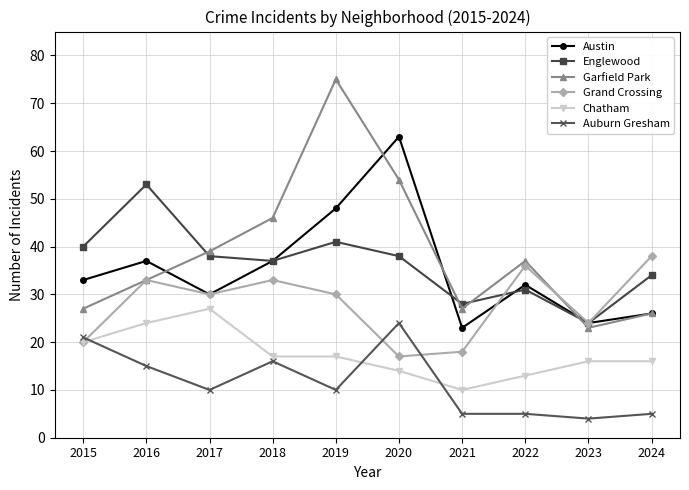

What value does the Chatham series have at 2017, to the nearest 10?

30